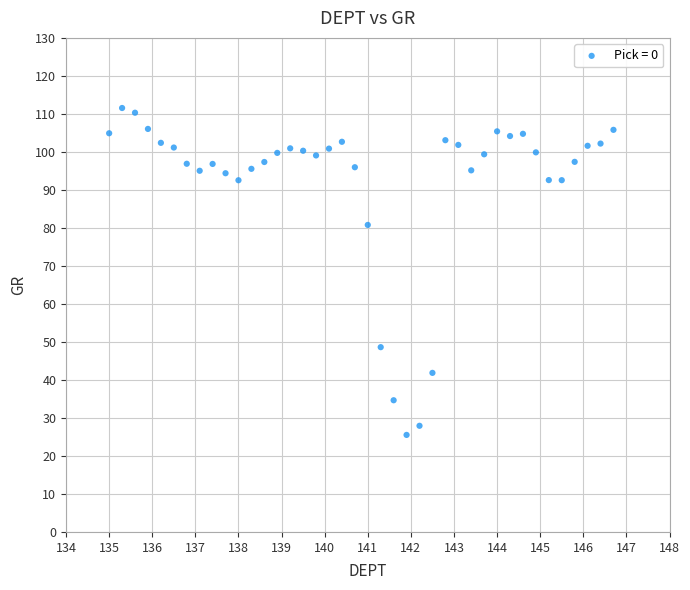

What Y value in the scatter plot is closest to 68?

80.8